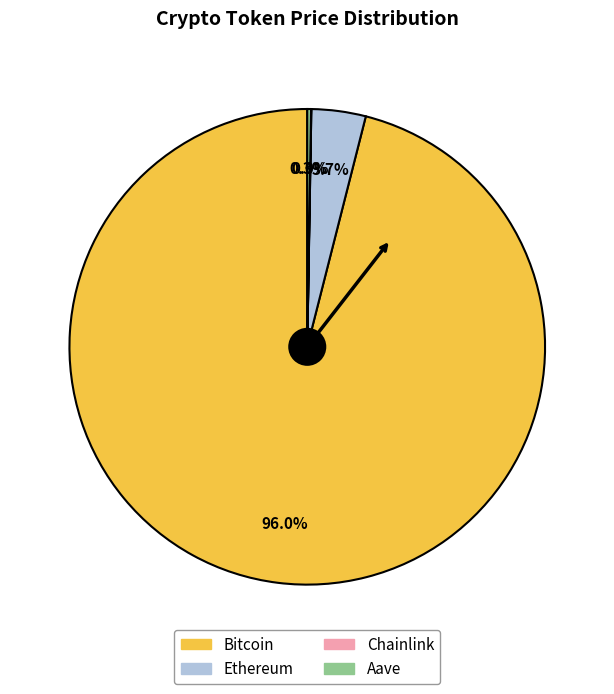

Is there any slice that represents more than half of the pie?

Yes